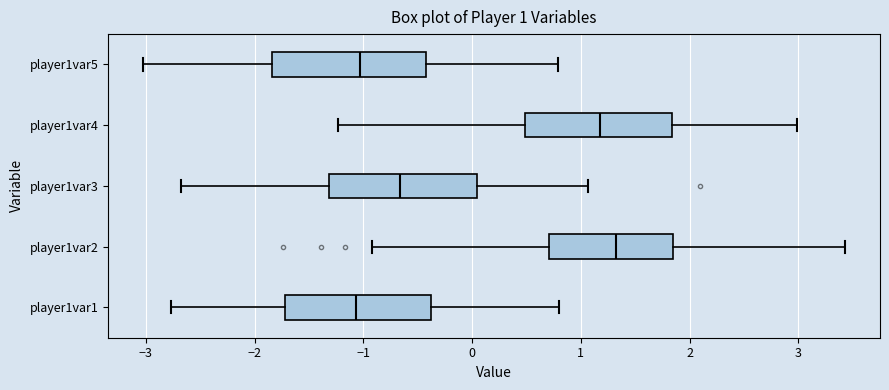

Which box has the furthest to the right median line?

player1var2